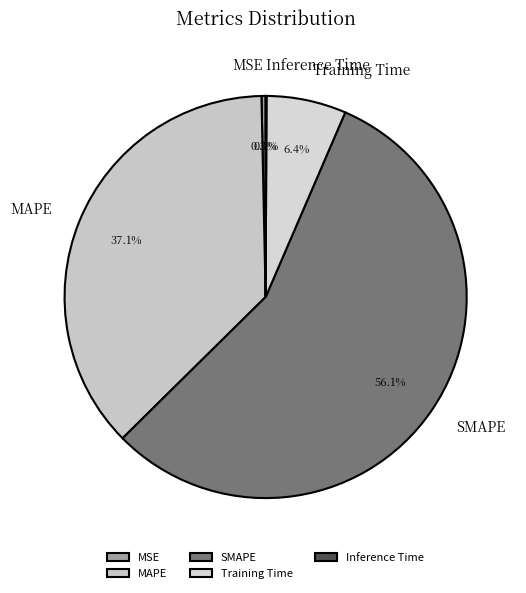

Do Training Time and MAPE together represent more than half of the pie?

No